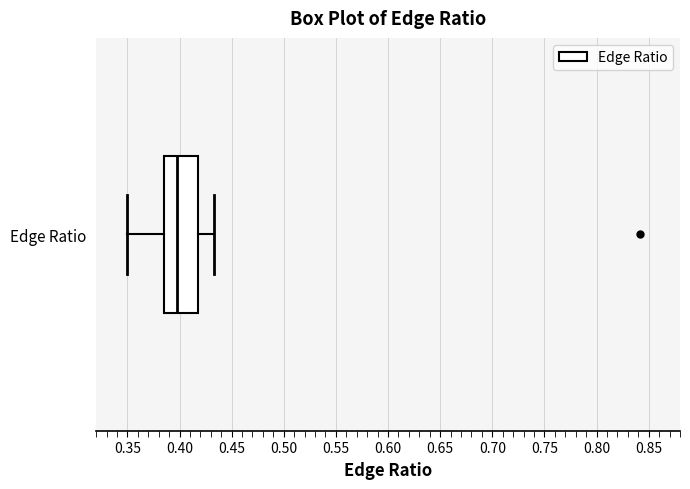

Read this box plot against the x-axis: the position of the median line, the range covered by the box, and the ends of both whiskers. The values are not printed on the chart, so give them approximately, as read against the axis.

median 0.400, box 0.385 to 0.420, whiskers 0.350 to 0.435